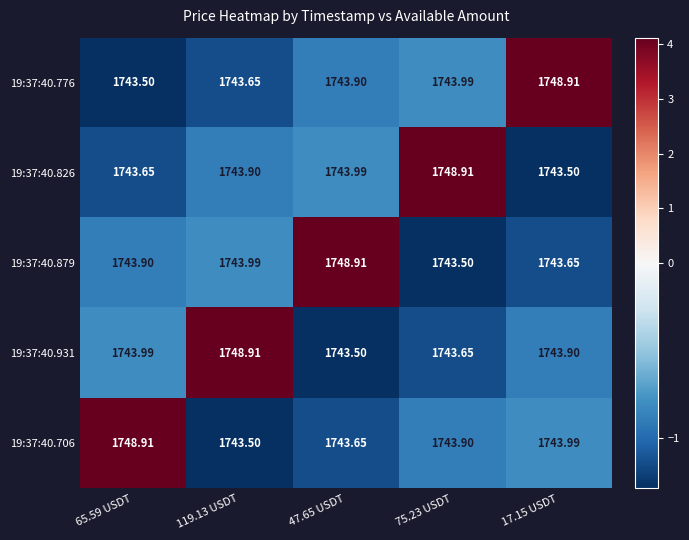

How many distinct data groups are displayed?

5